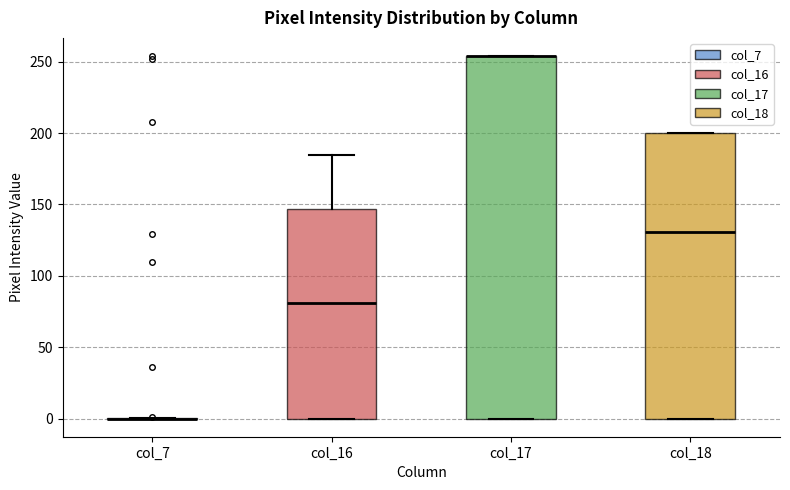

Reading left to right, transcribe this box plot: for each box, give where its median line is, the range the box spans, and where its two whiskers end, as read against the y-axis. The values are not printed on the chart, so give them approximately, as read against the axis.

col_7: box collapsed to a line at 0, whiskers 0 to 0
col_16: median 80, box 0 to 145, whiskers 0 to 185
col_17: median 255 (drawn on the box's upper edge), box 0 to 255, whiskers 0 to 255
col_18: median 130, box 0 to 200, whiskers 0 to 200